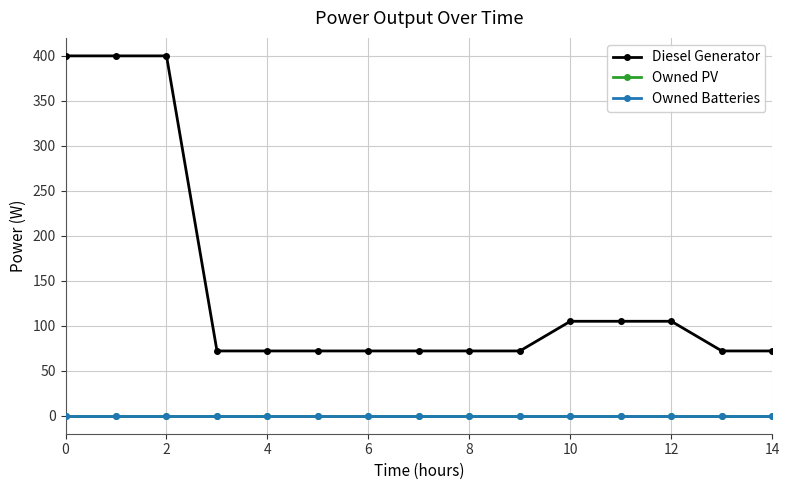

Does the chart display data point markers on the line(s)?

Yes